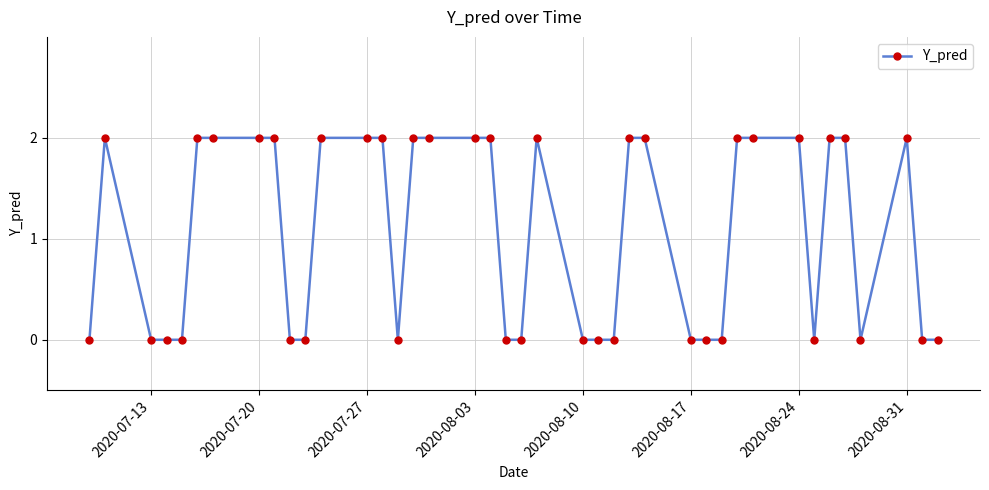

What is the sum of all values?

42